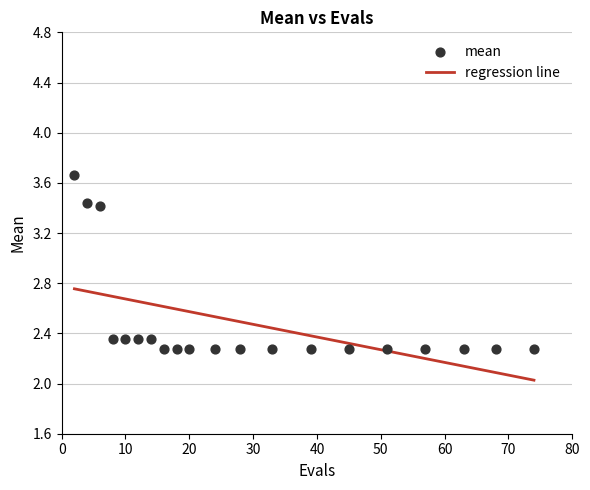

What is the range of X values (max minus min)?

72.0